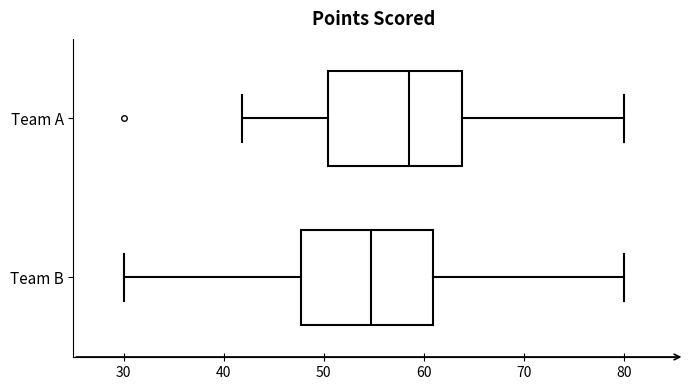

Where is the right edge of the box for Team B on the x-axis? The values are not printed on the chart, so give them approximately, as read against the axis.

61